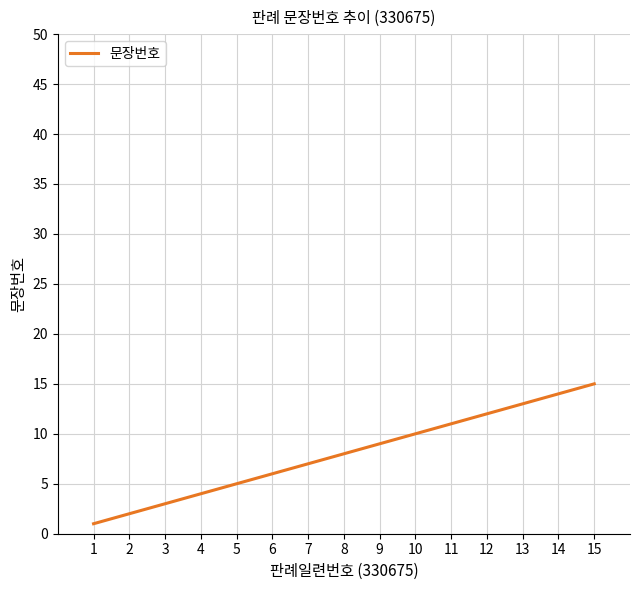

How many distinct data groups are displayed?

1